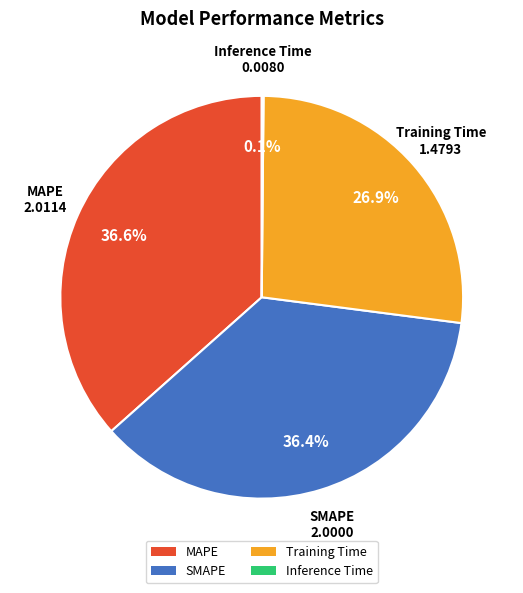

Combined, what portion of the pie is MAPE and SMAPE?

73.0%